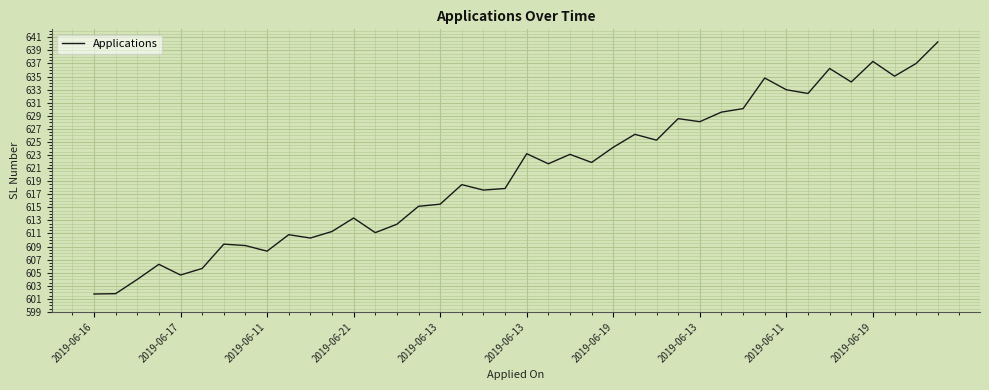

What is the minimum value shown in the chart?

601.7